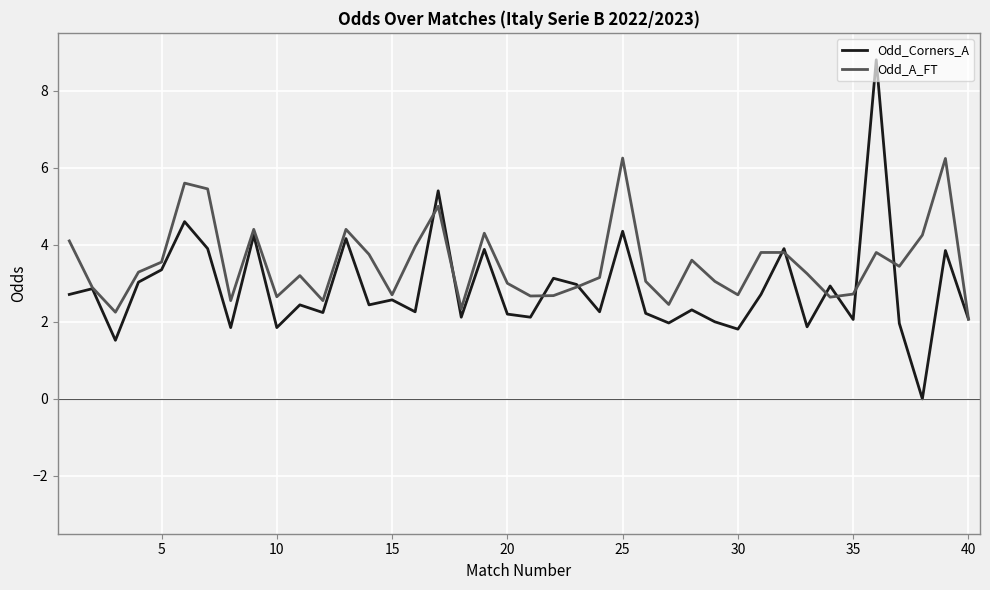

Which series has the largest range (max minus min)?

Odd_Corners_A